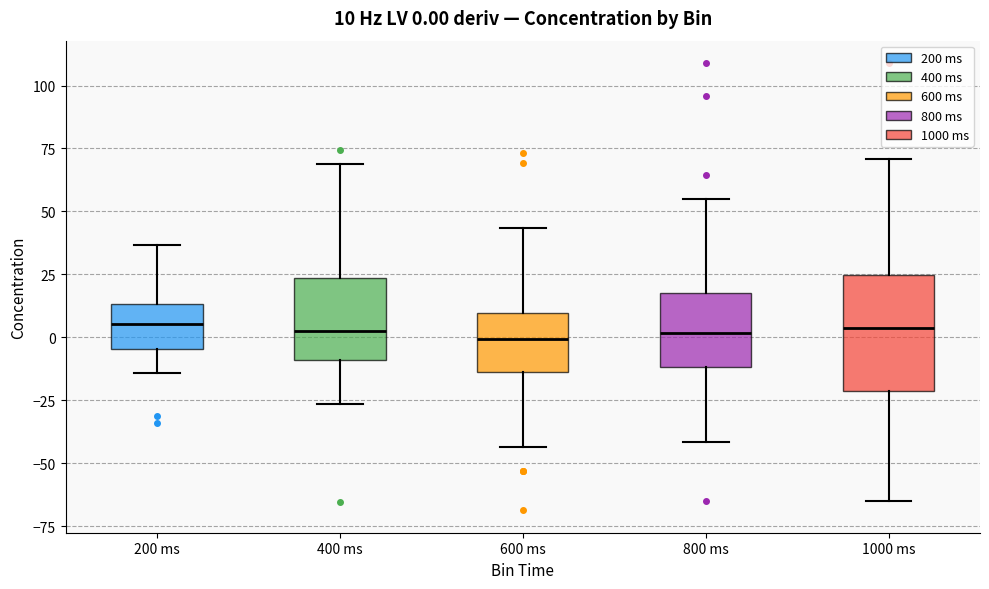

Comparing the boxes themselves (not the whiskers), which one is the tallest?

1000 ms